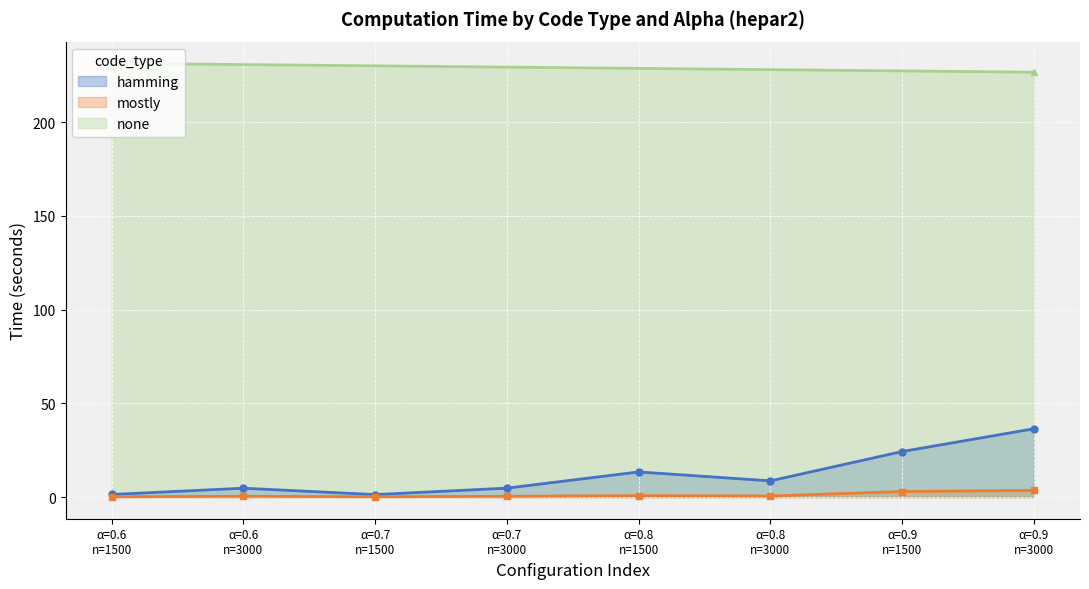

What is the value of the hamming point at the 8th from the left?

36.4